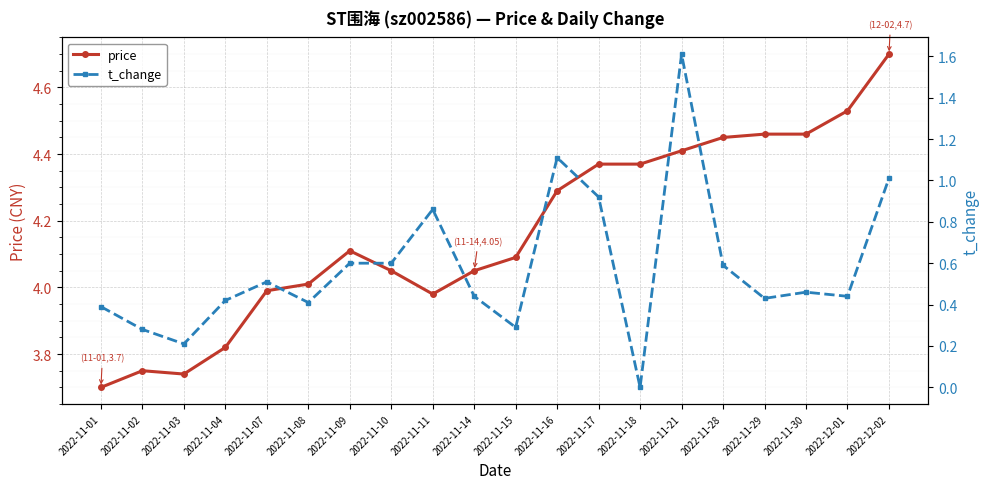

True or false: price and t_change intersect in this chart.

False